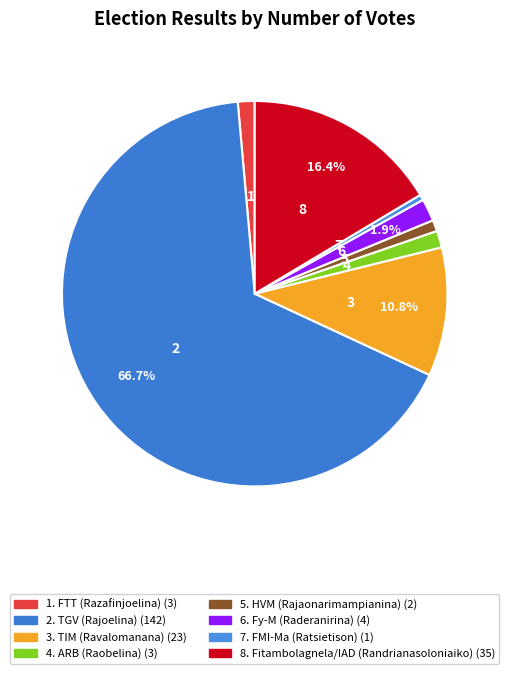

How many segments does this pie chart have?

8